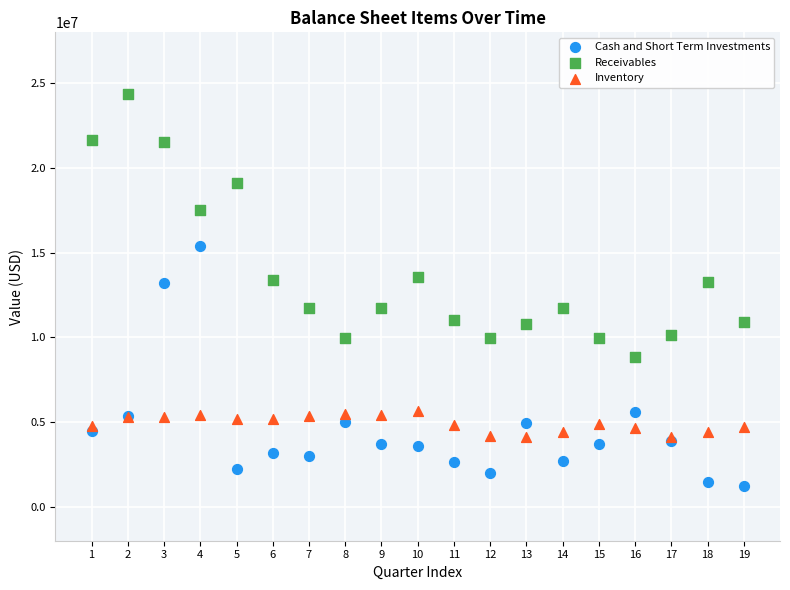

In the Cash and Short Term Investments series, what Y value is closest to 8324000?

5592000